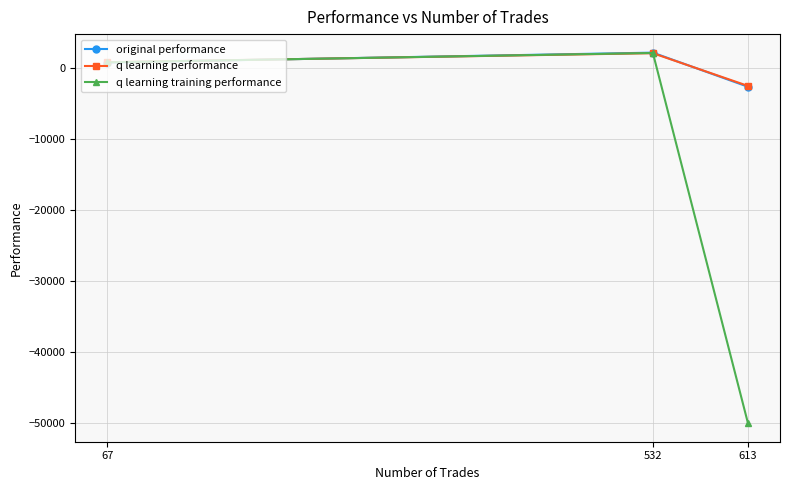

Rank the categories by q learning training performance value from lowest to highest.

613, 67, 532